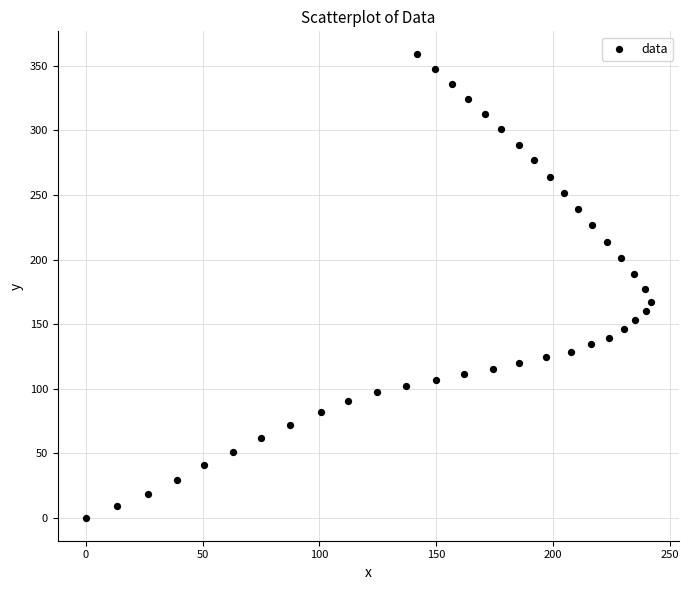

What is the range of Y values (max minus min)?

358.9